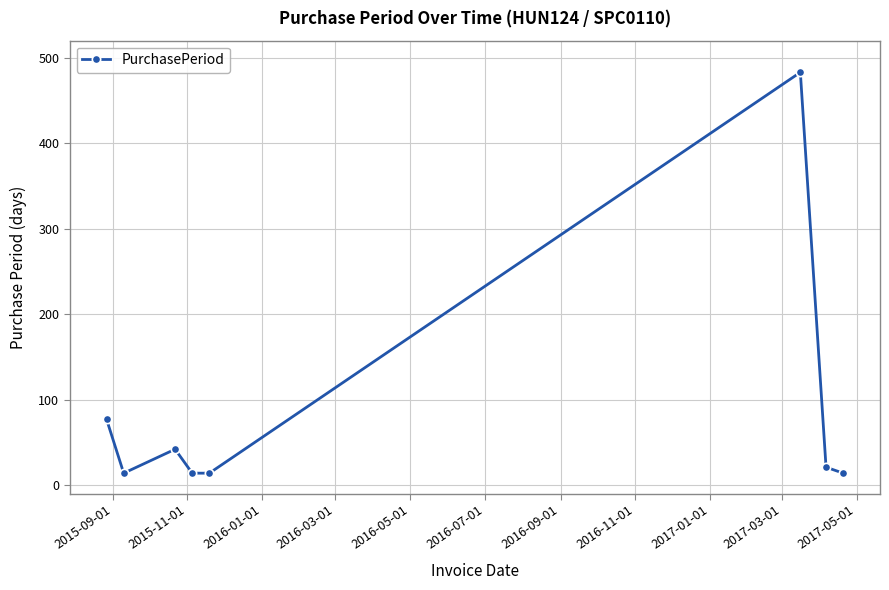

What is the value of the 6th point from the left?

483